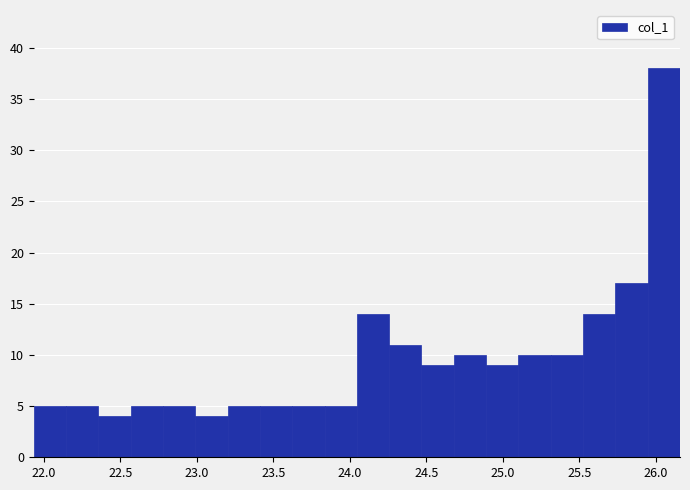

How tall is the bar that spans 25.95 to 26.15 on the x-axis? Neither the bar edges nor the heights are printed on the chart, so give them approximately, as read against the axes.

38